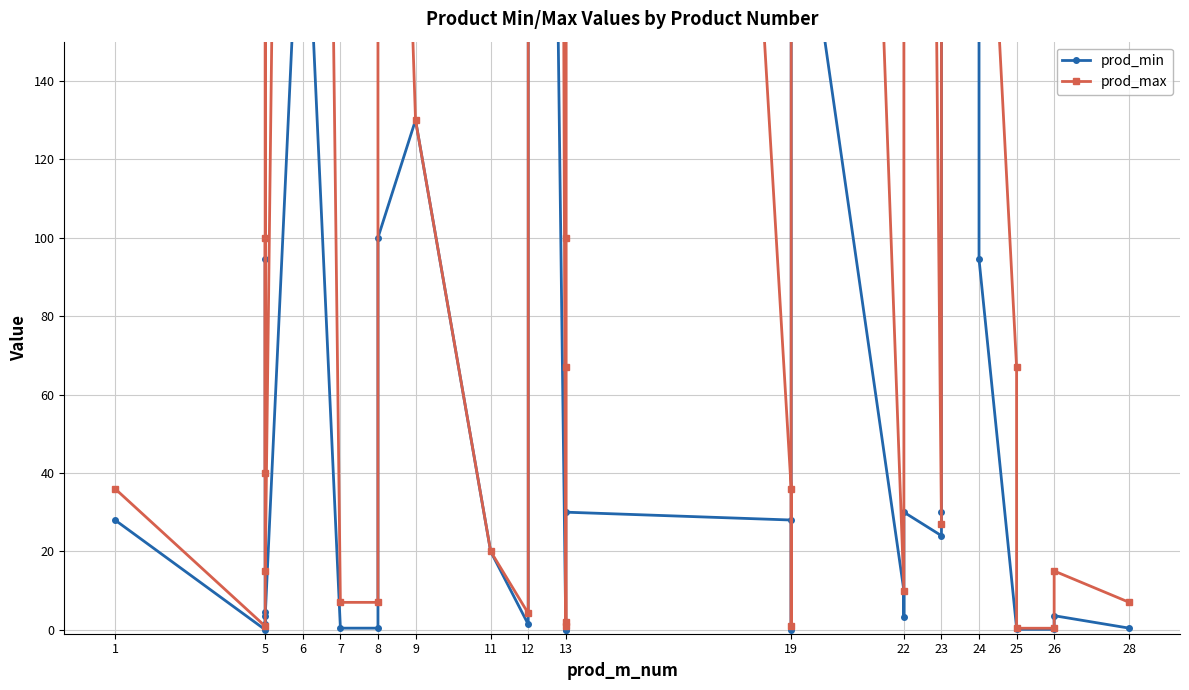

What is the minimum value for prod_max?

0.4